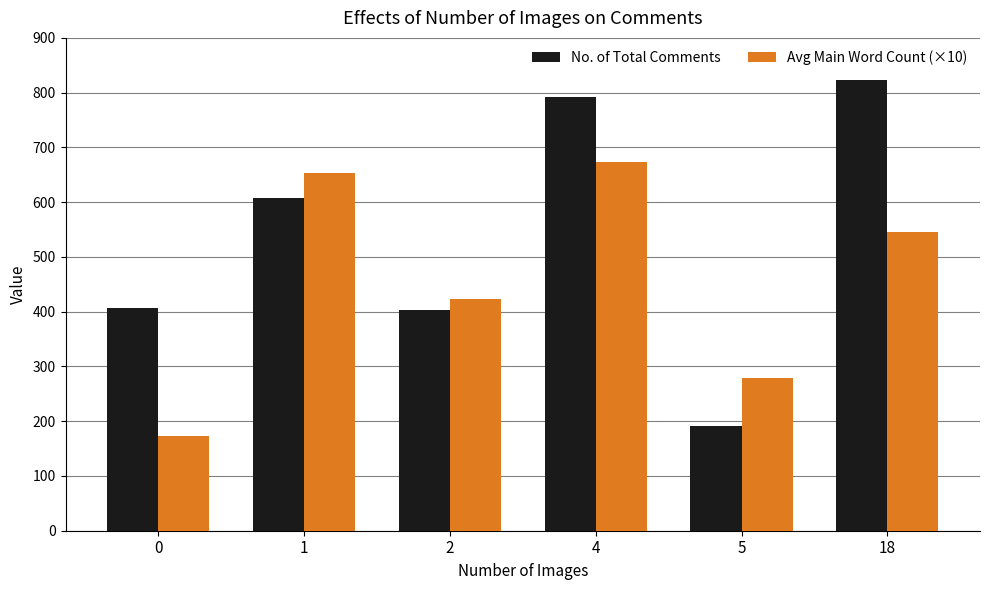

The value of Avg Main Word Count (×10) at 1 is 653.4. True or false?

True